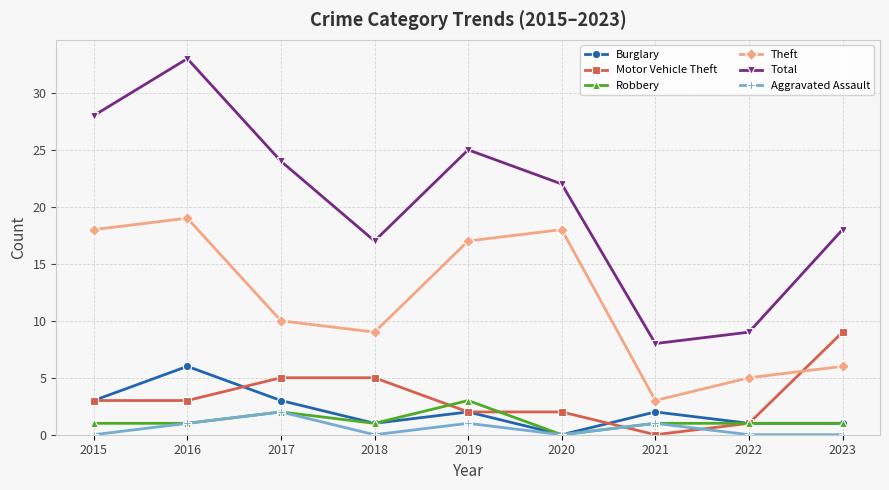

Which series has the largest range (max minus min)?

Total